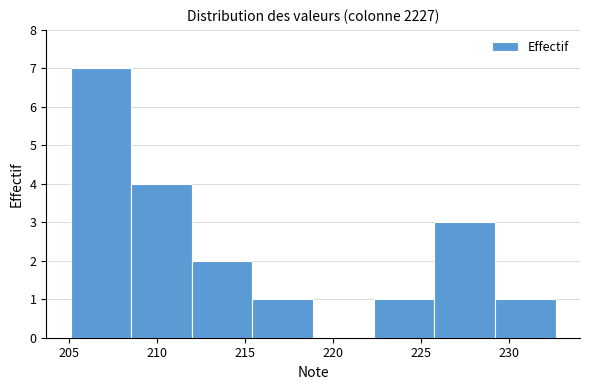

Reading left to right, transcribe this chart: for each bar, give the range it covers on the x-axis and its height. Neither the bar edges nor the heights are printed on the chart, so give them approximately, as read against the axes.

205.0 to 208.5: 7
208.5 to 212.0: 4
212.0 to 215.5: 2
215.5 to 219.0: 1
219.0 to 222.5: 0
222.5 to 226.0: 1
226.0 to 229.0: 3
229.0 to 232.5: 1